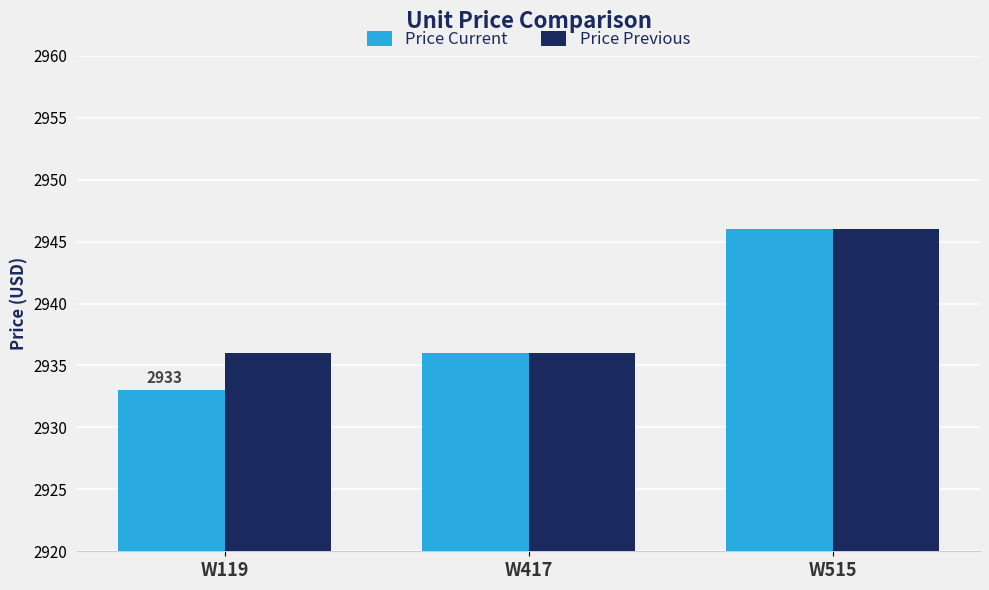

Count the number of data series in this chart.

2